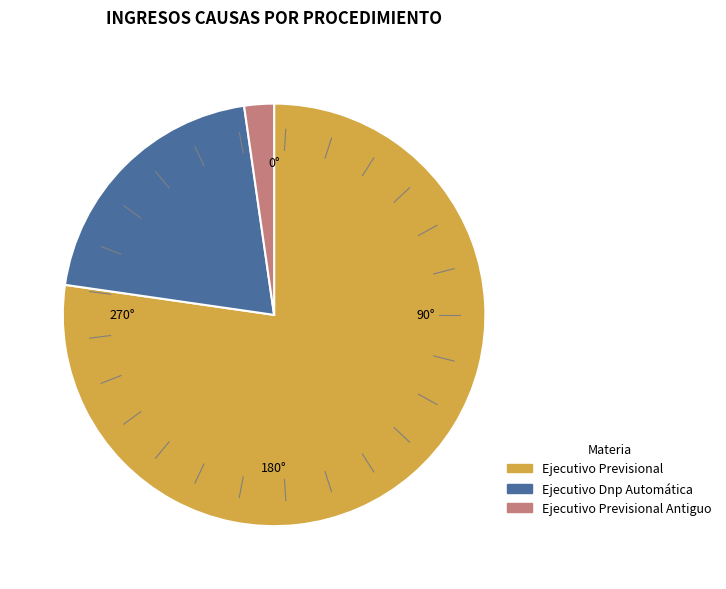

What is the largest slice in the pie chart?

Ejecutivo Previsional